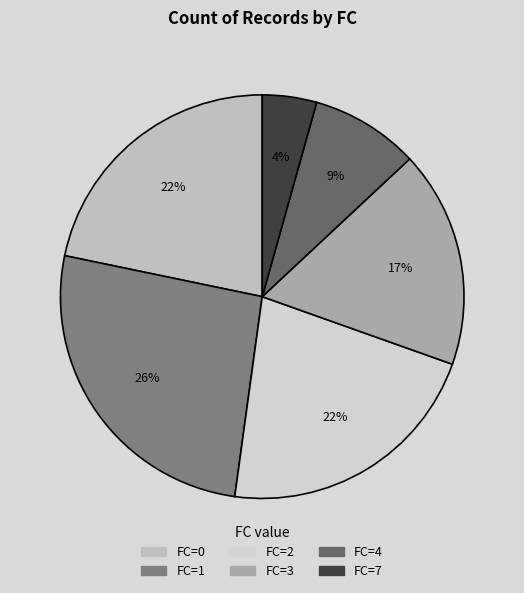

How many segments does this pie chart have?

6